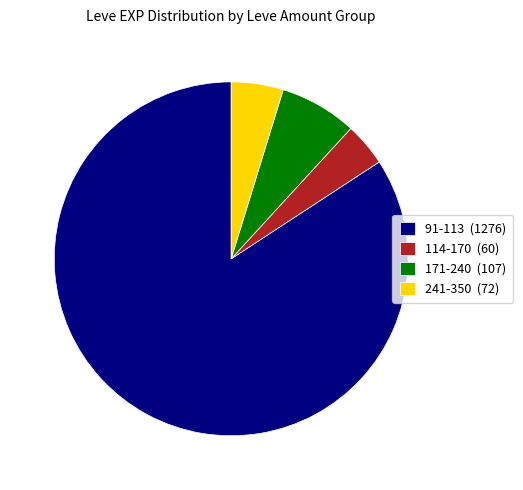

How many slices are in this pie chart?

4